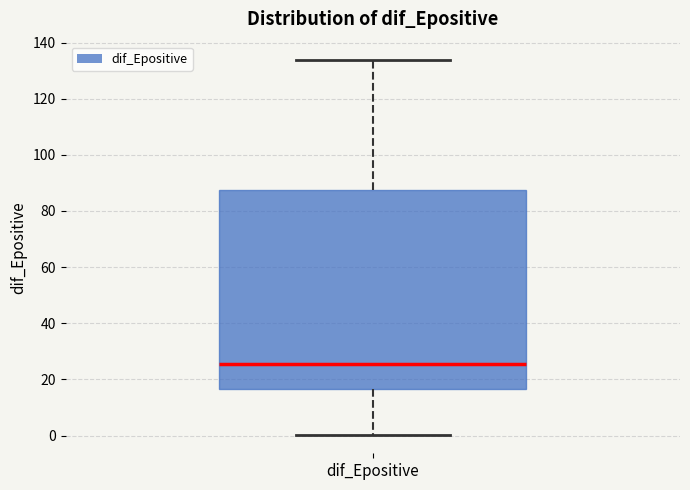

Read this box plot against the y-axis: the position of the median line, the range covered by the box, and the ends of both whiskers. The values are not printed on the chart, so give them approximately, as read against the axis.

median 26, box 16 to 88, whiskers 0 to 134